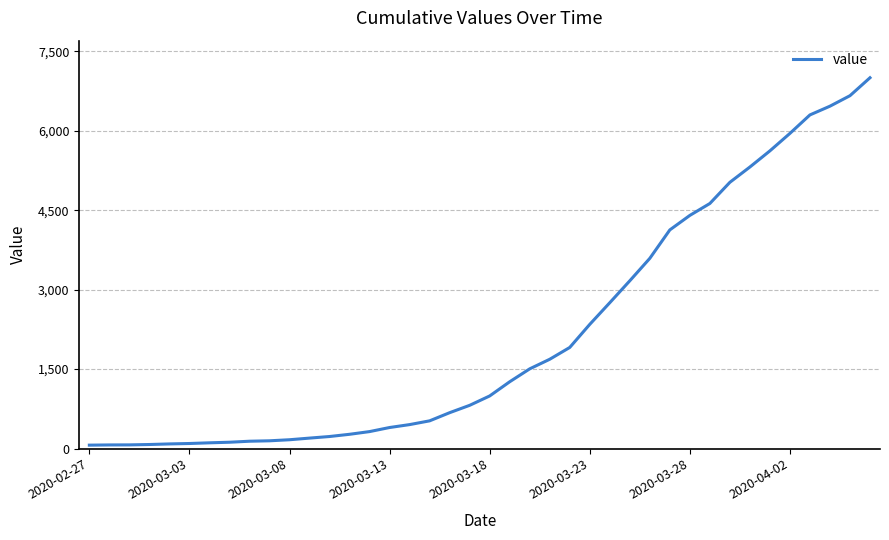

What is the difference between the maximum and minimum values?

6939